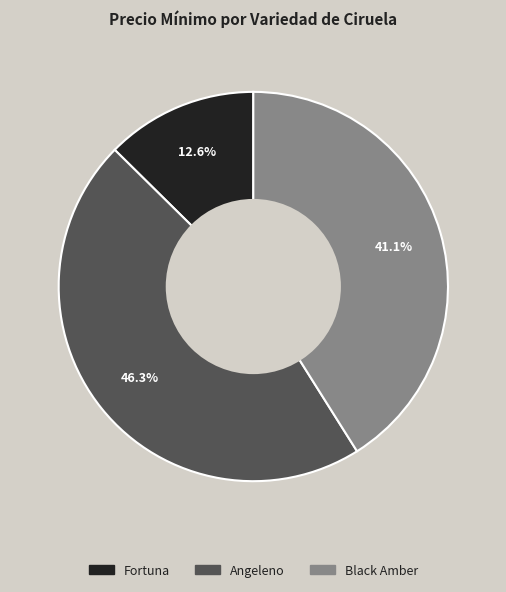

Count the number of slices in the pie.

3